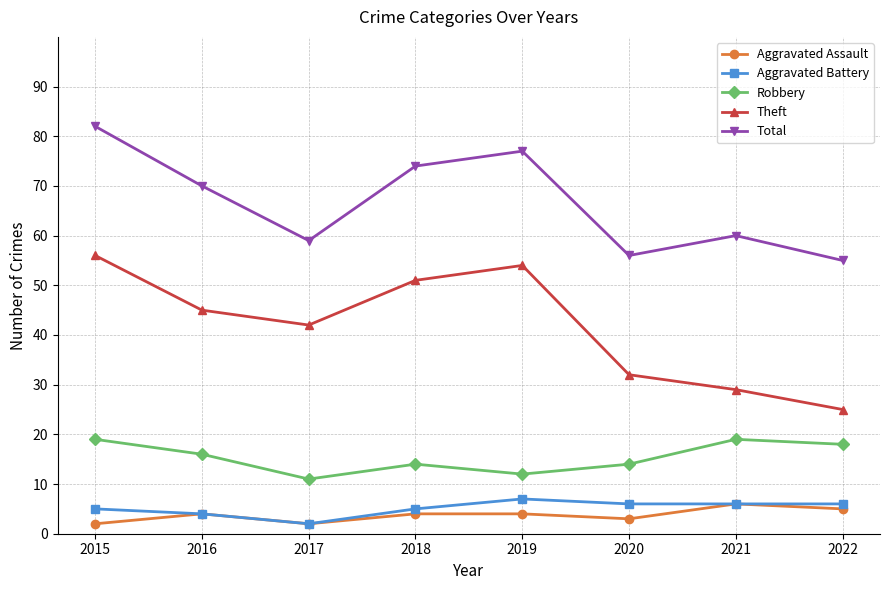

Which series changed the most between 2017 and 2019?

Total